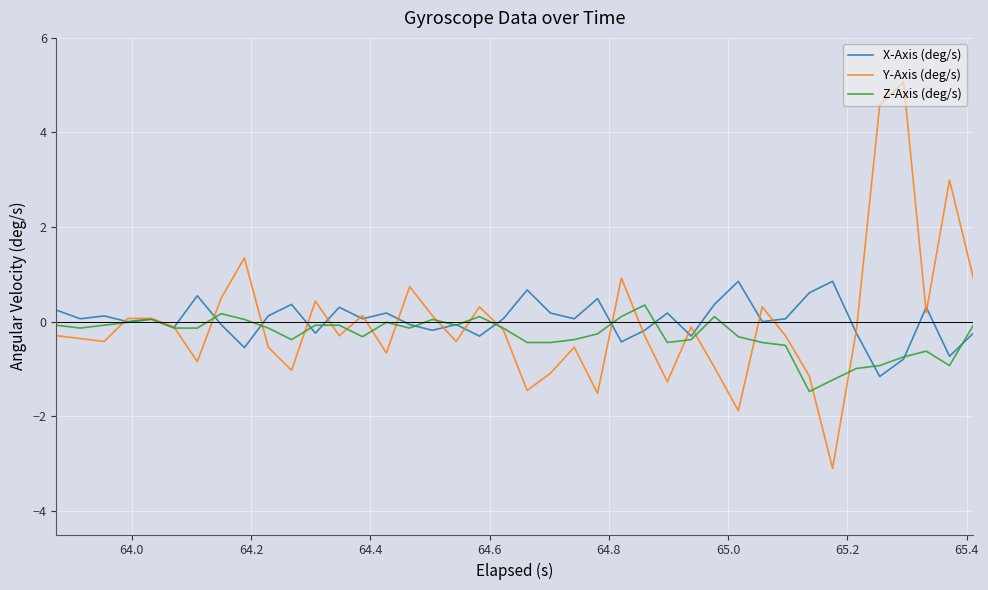

List the series in order of their peak value, lowest first.

Z-Axis (deg/s), X-Axis (deg/s), Y-Axis (deg/s)